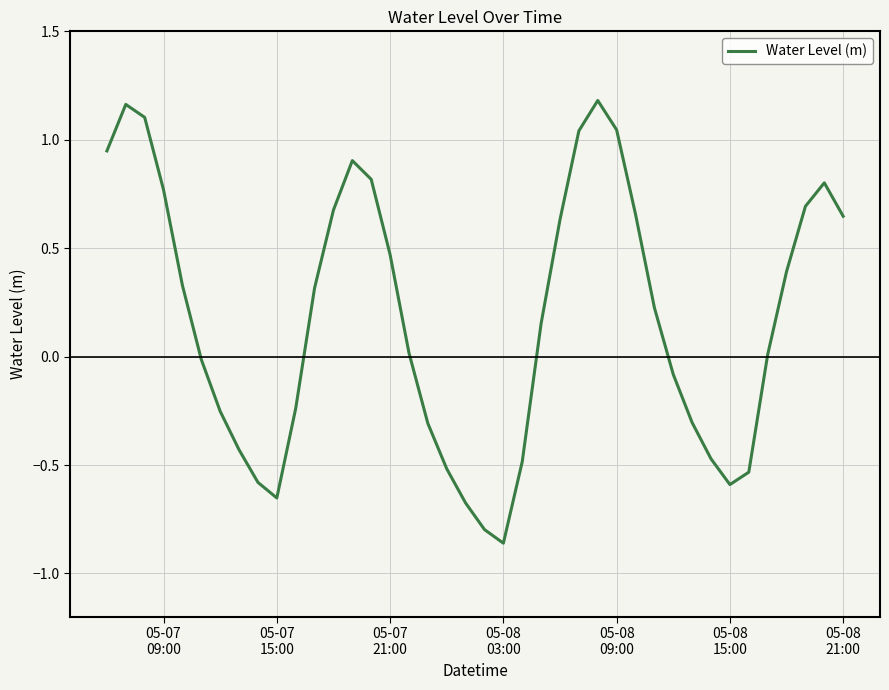

Reading left to right, extract all data points from this chart.

0.9	1.2	1.1	0.8	0.3	-0.0	-0.3	-0.4	-0.6	-0.7	-0.2	0.3	0.7	0.9	0.8	0.5	0.0	-0.3	-0.5	-0.7	-0.8	-0.9	-0.5	0.2	0.6	1.0	1.2	1.0	0.7	0.2	-0.1	-0.3	-0.5	-0.6	-0.5	0.0	0.4	0.7	0.8	0.6